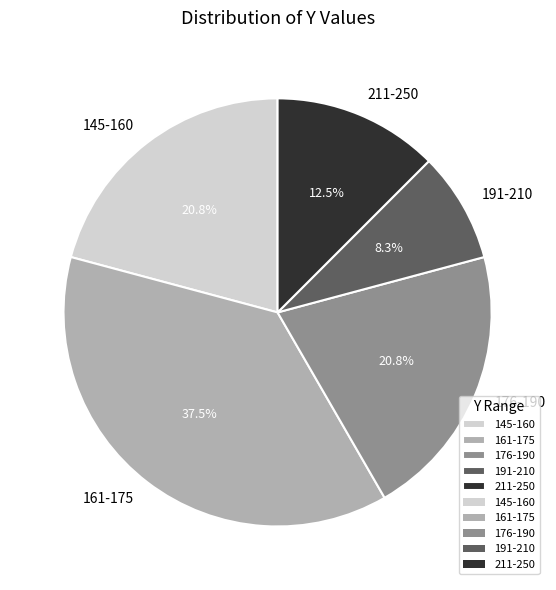

Combined, what portion of the pie is 211-250 and 191-210?

20.8%